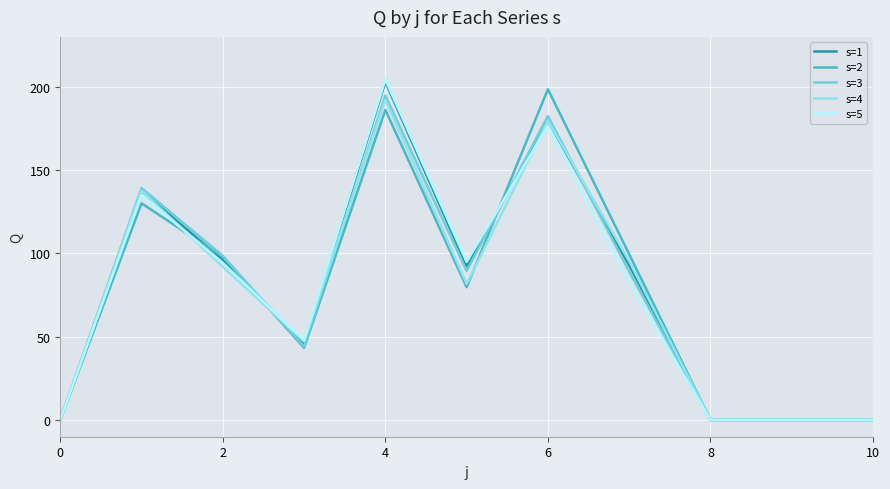

What is the maximum value for s=3?

194.8